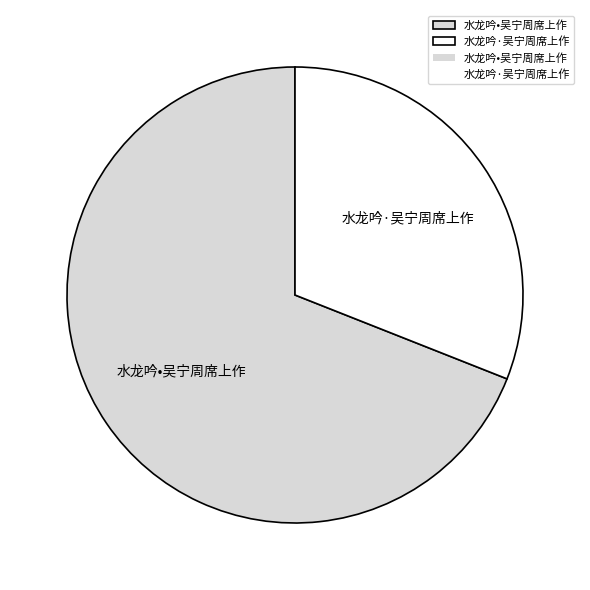

Do 水龙吟•吴宁周席上作 and 水龙吟·吴宁周席上作 together represent more than half of the pie?

Yes